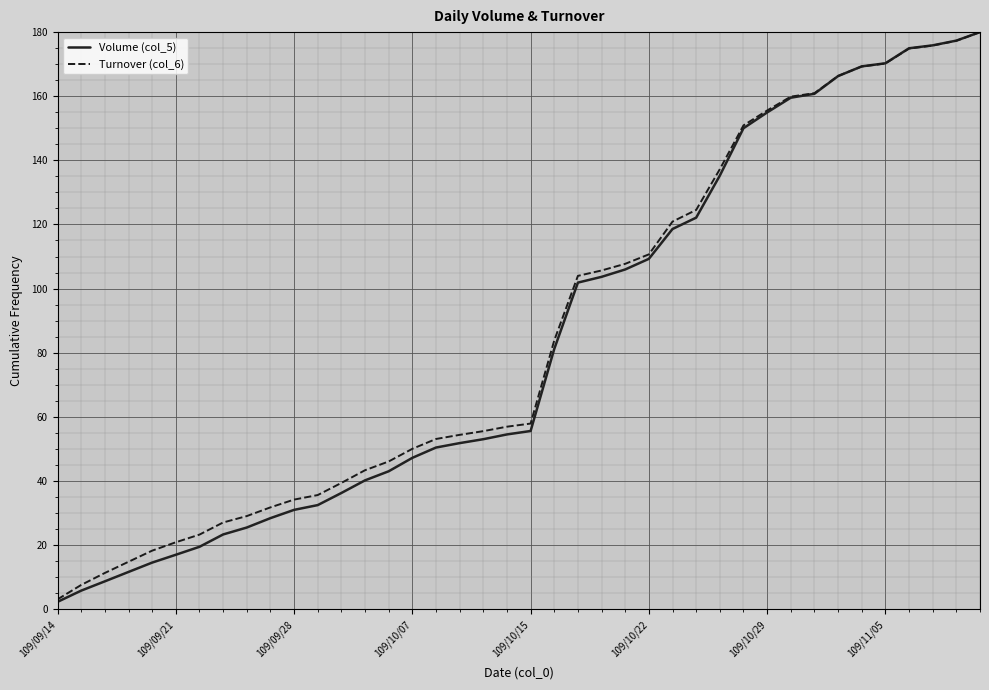

Is this an area chart (filled region under the line)?

No